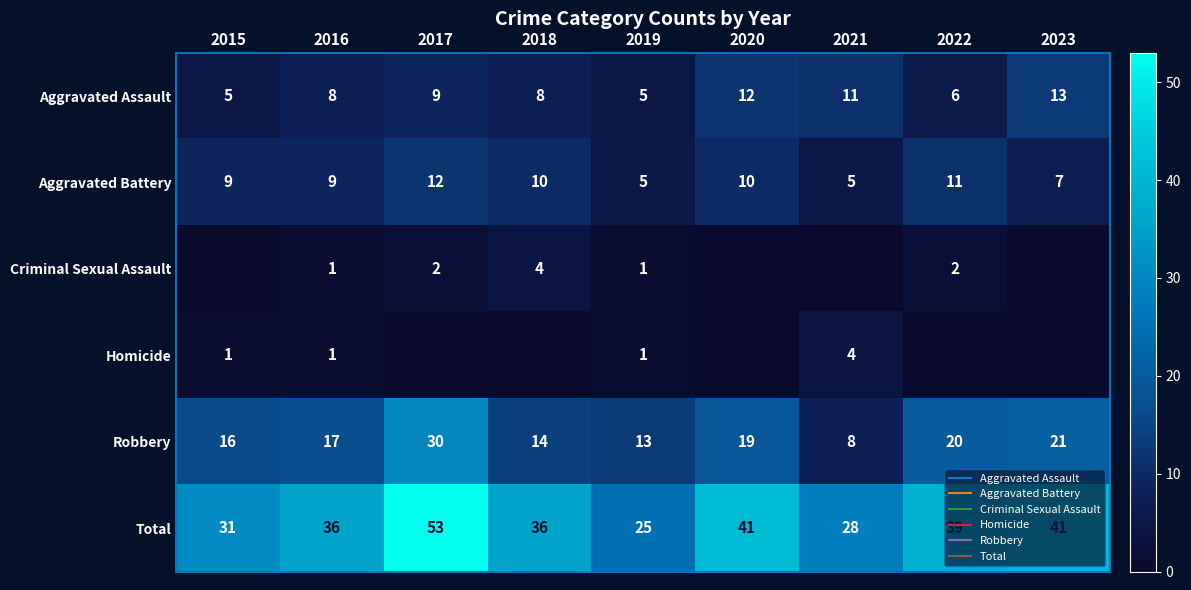

True or false: Aggravated Assault has a value of 2 at 2016.

False